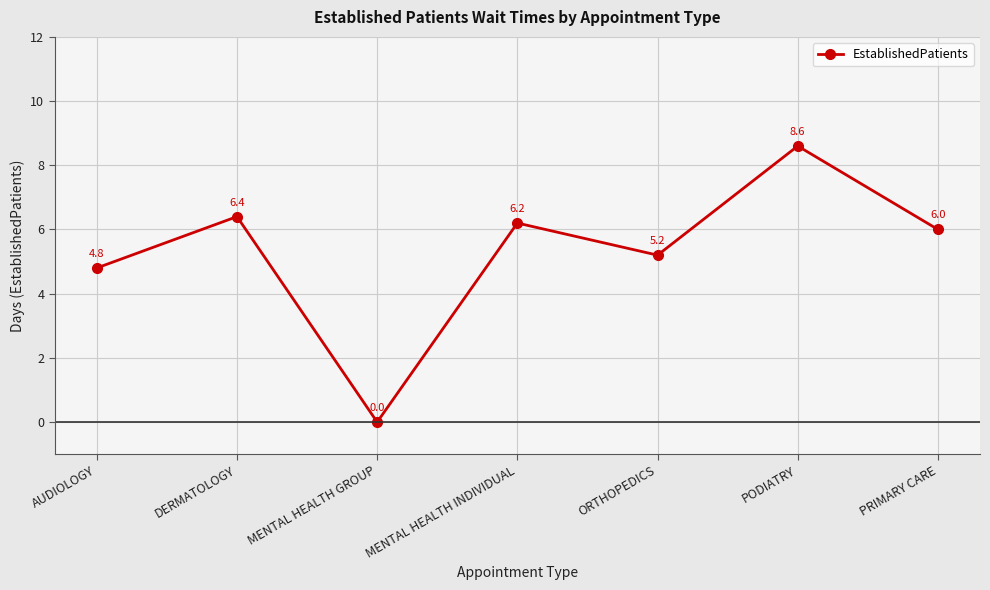

At which category does the data reach its first local peak?

DERMATOLOGY